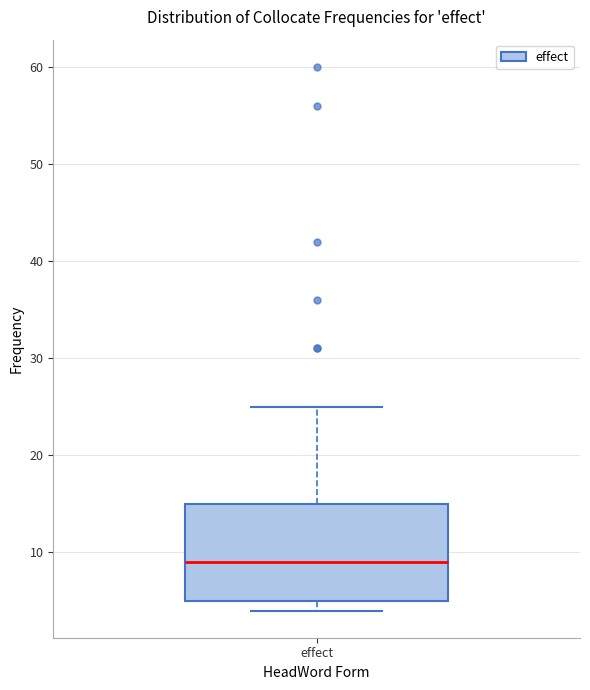

Where does the upper whisker of the box for effect end on the y-axis? The values are not printed on the chart, so give them approximately, as read against the axis.

25